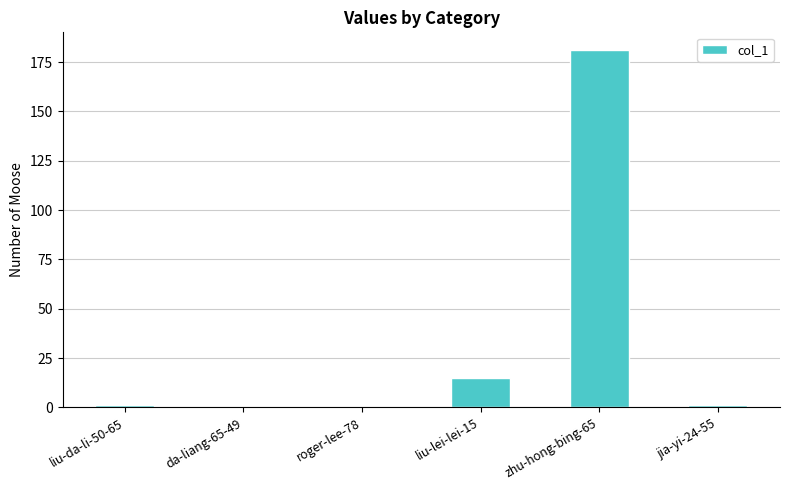

Reading left to right, what are all the values shown in this chart?

liu-da-li-50-65=1	da-liang-65-49=0	roger-lee-78=0	liu-lei-lei-15=15	zhu-hong-bing-65=181	jia-yi-24-55=1